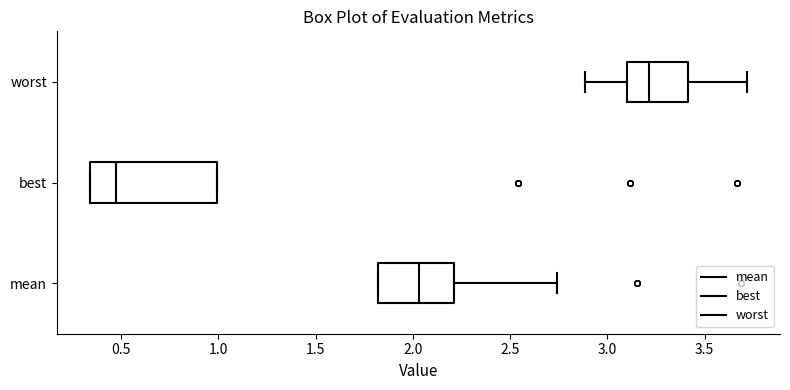

Which box is the widest, from its left edge to its right edge?

best